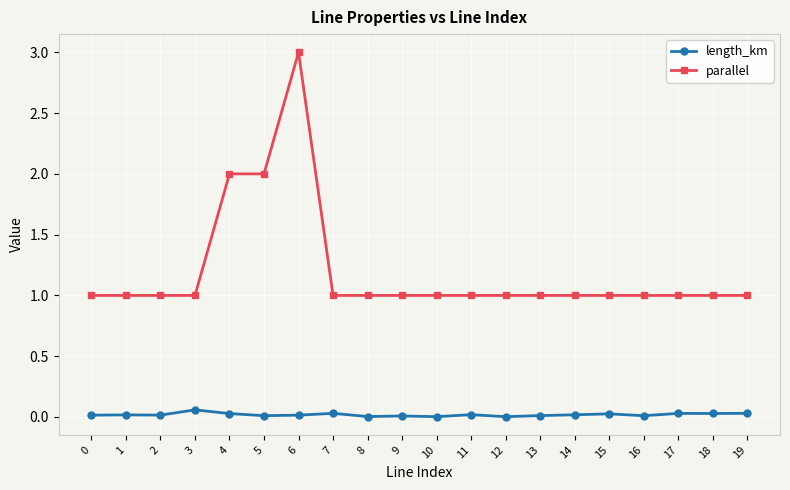

What is the difference between the highest and lowest values at 15?

1.0